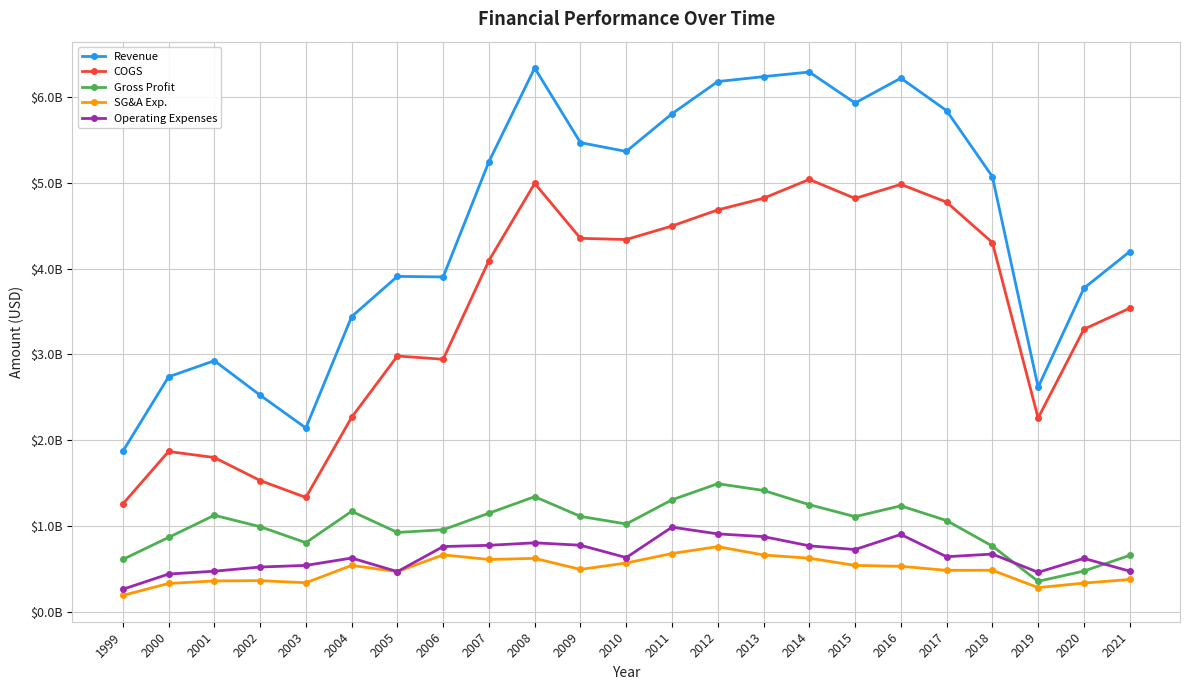

Which series changed the most between 2007 and 2009?

COGS